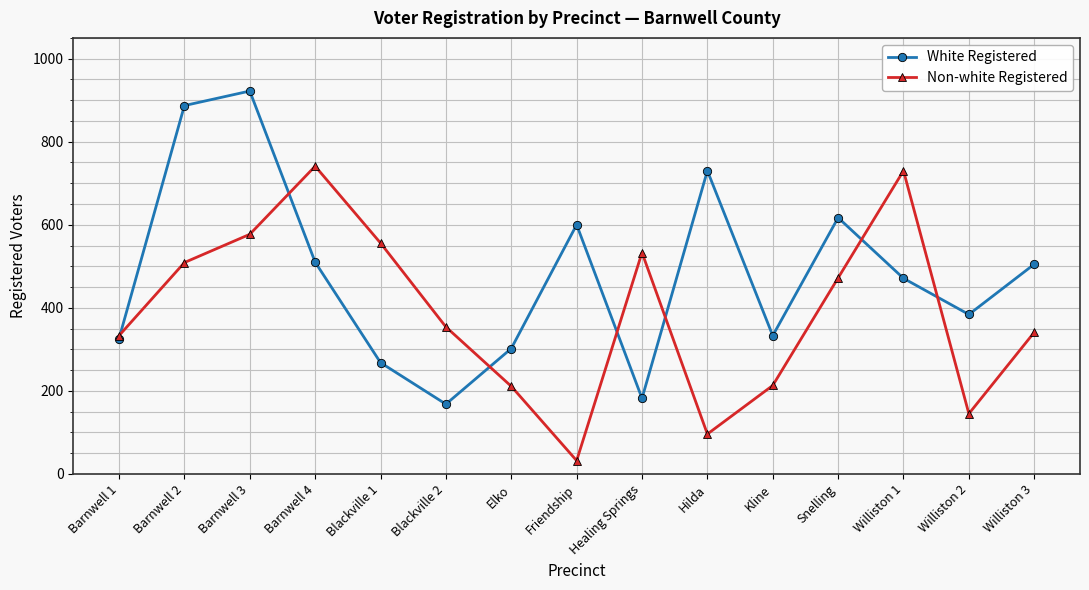

In White Registered, how many points are lower than both neighbors (excluding endpoints)?

4